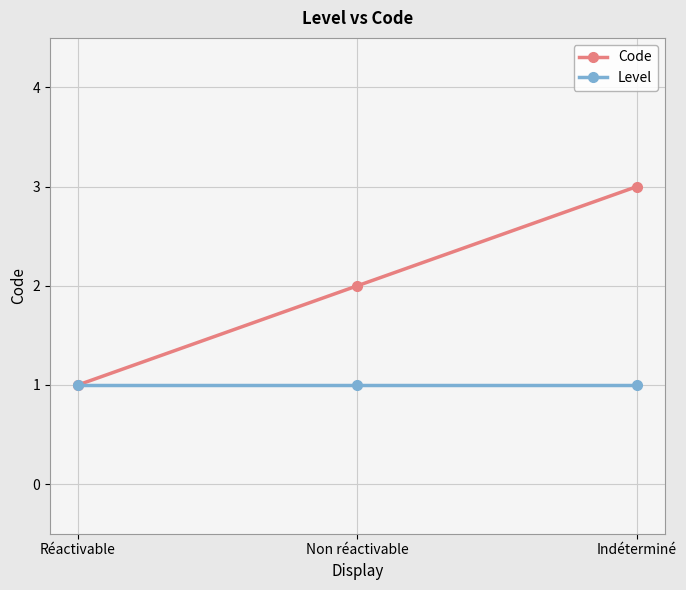

Reading right to left, what are all the values shown in this chart?

Code: 3	2	1
Level: 1	1	1